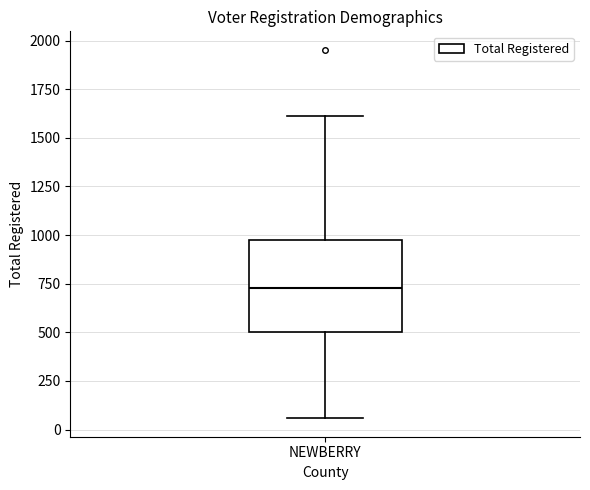

Read this box plot against the y-axis: the position of the median line, the range covered by the box, and the ends of both whiskers. The values are not printed on the chart, so give them approximately, as read against the axis.

median 750, box 500 to 1000, whiskers 50 to 1600